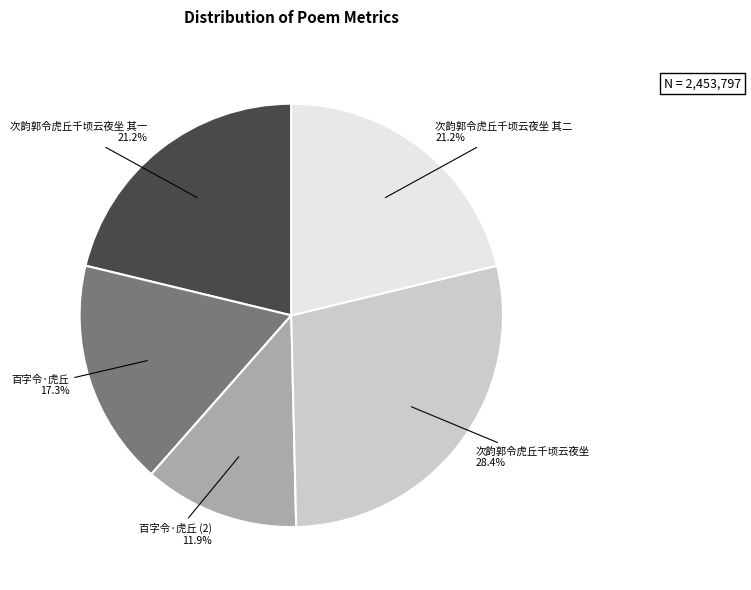

Does any single category account for the majority?

No